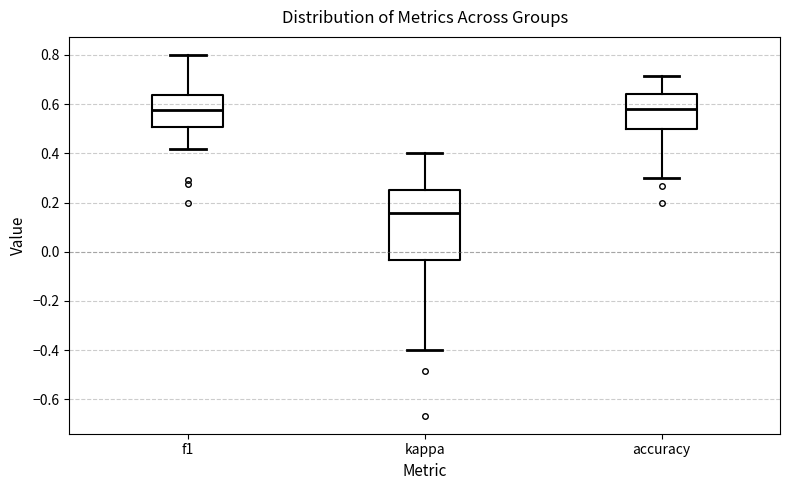

Where does the lower whisker of the box for accuracy end on the y-axis? The values are not printed on the chart, so give them approximately, as read against the axis.

0.30